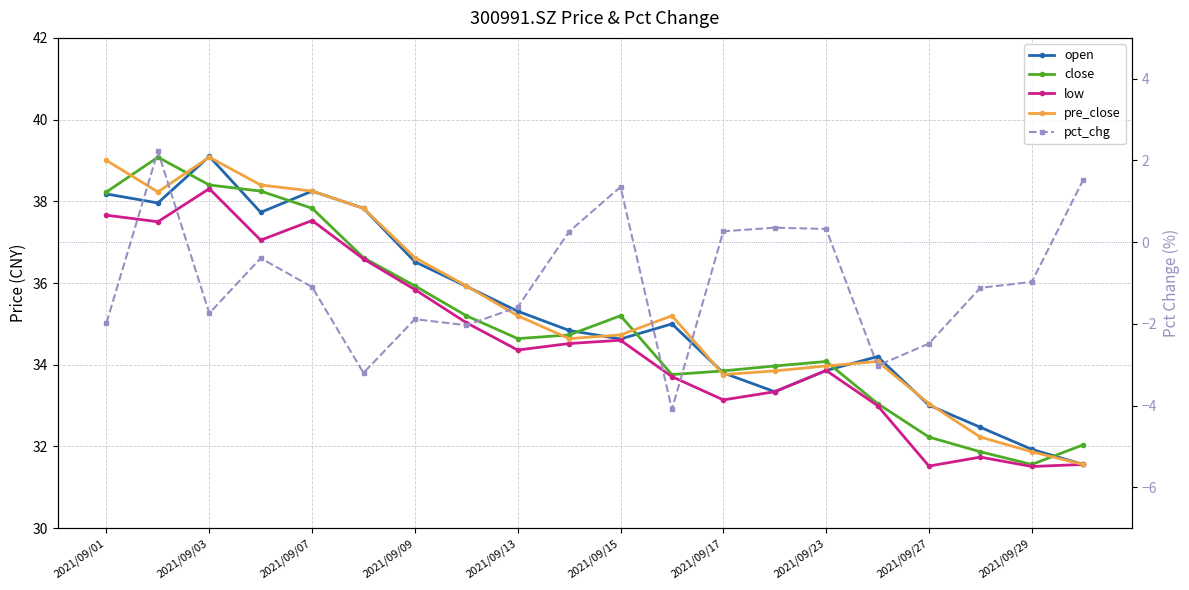

How many lines are shown in the chart?

5